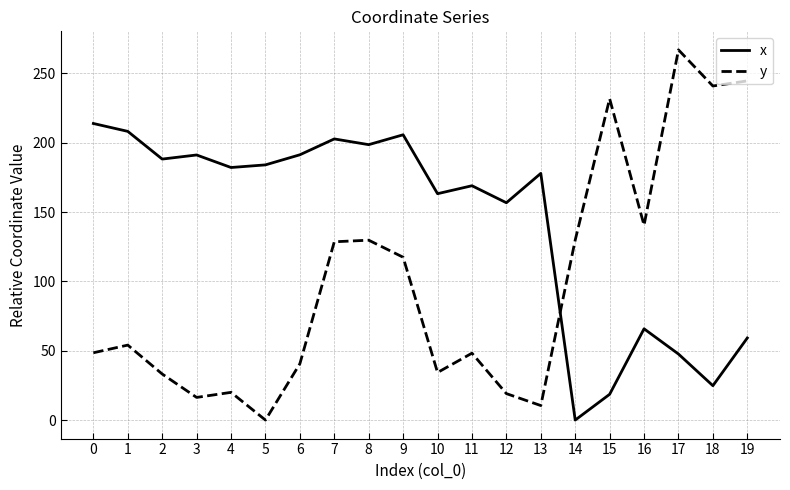

Which series has the widest spread of values?

y